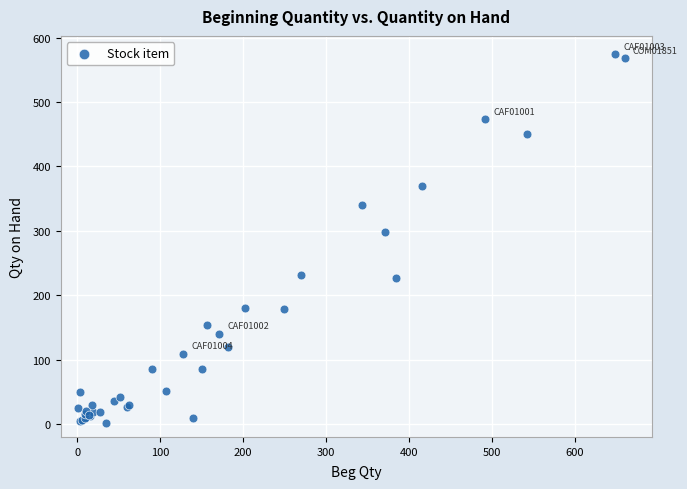

What Y value in the scatter plot is closest to 288?

298